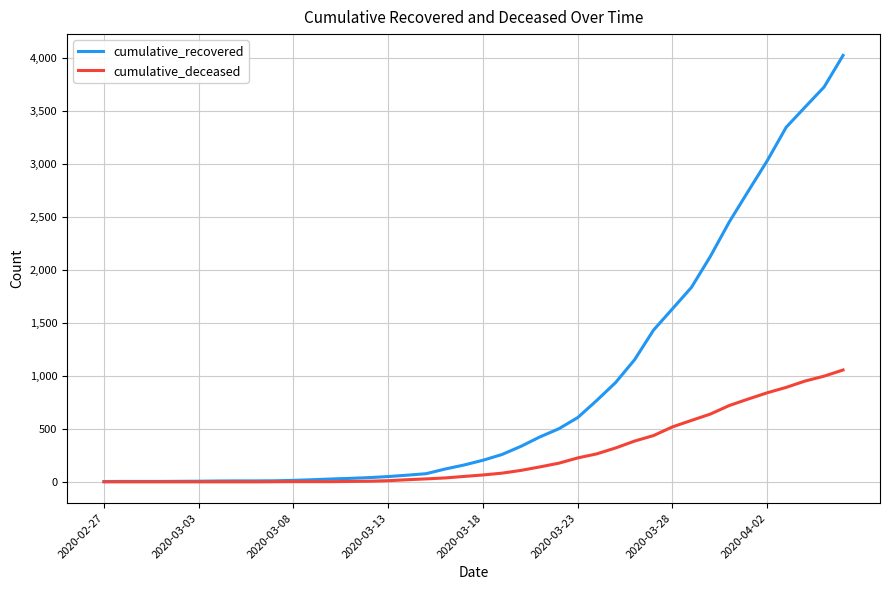

Which series has the widest spread of values?

cumulative_recovered